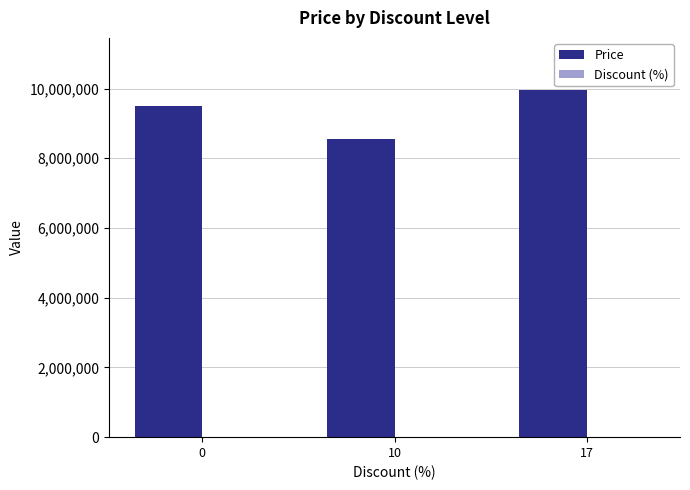

The value of Price at 0 is 9500000. True or false?

True